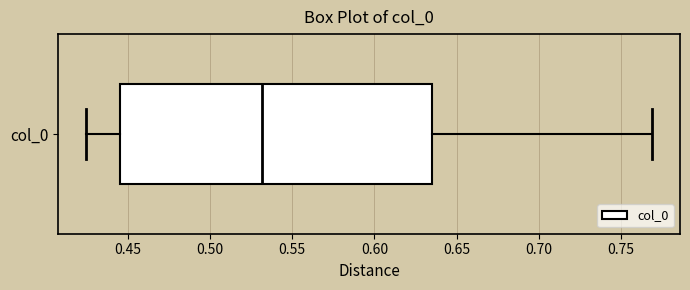

Transcribe this box plot: give where the median line is, the range the box spans, and where the two whiskers end, as read against the x-axis. The values are not printed on the chart, so give them approximately, as read against the axis.

median 0.530, box 0.445 to 0.635, whiskers 0.425 to 0.770